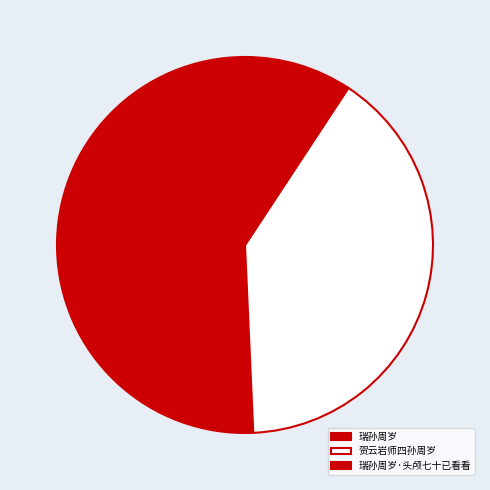

Which slice is the smallest?

瑞孙周岁·头颅七十已看看